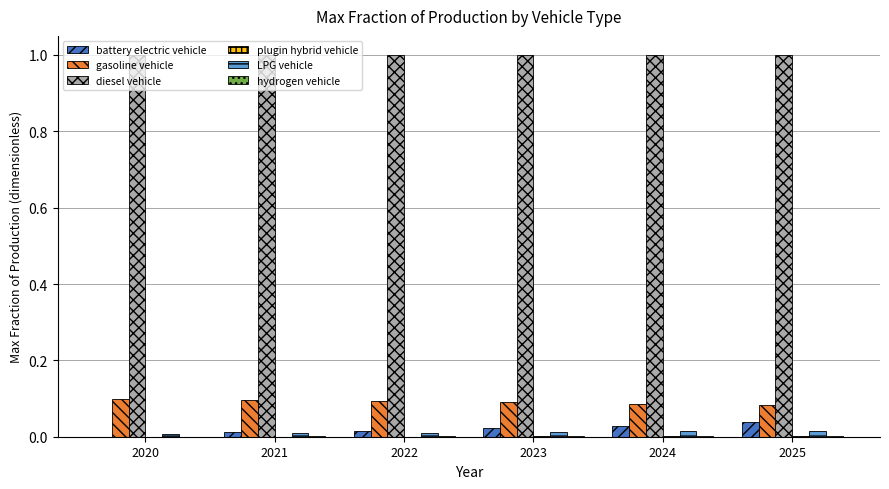

What is the sum of the diesel vehicle values at 2023 and 2024?

2.0